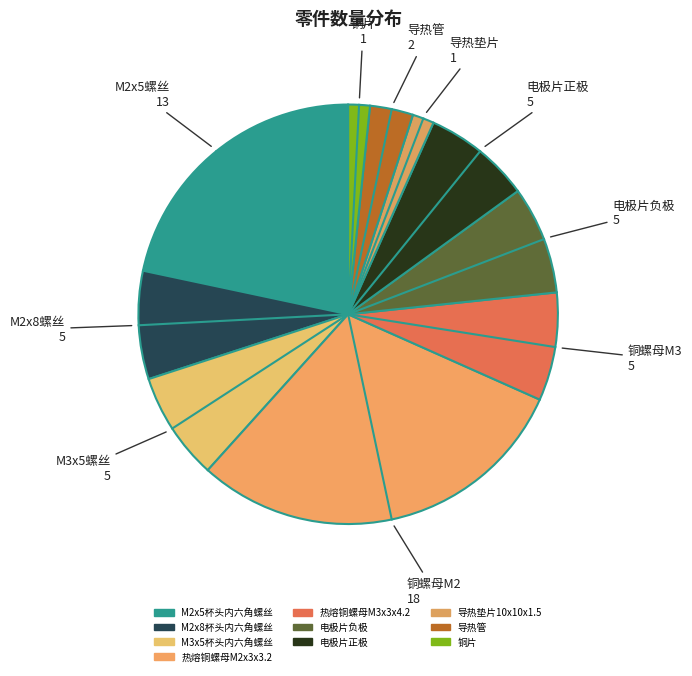

To the nearest percent, what portion does 电极片正极 represent?

8%